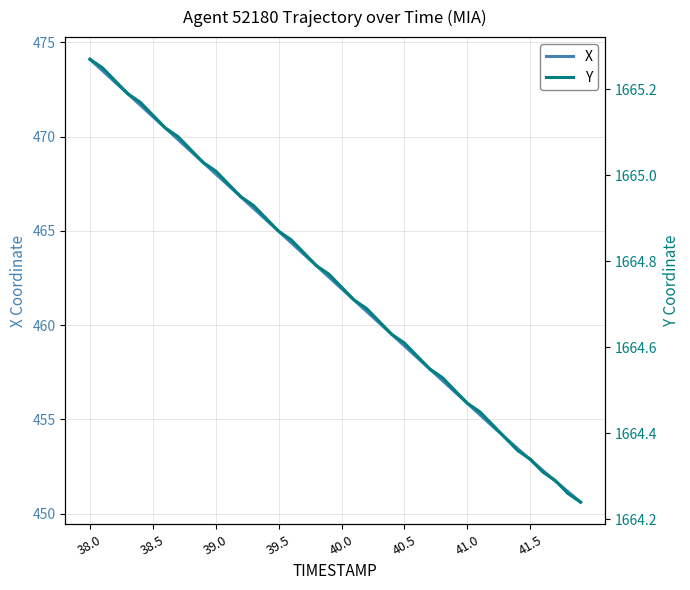

True or false: X has a value of 153.7 at 41.5.

False